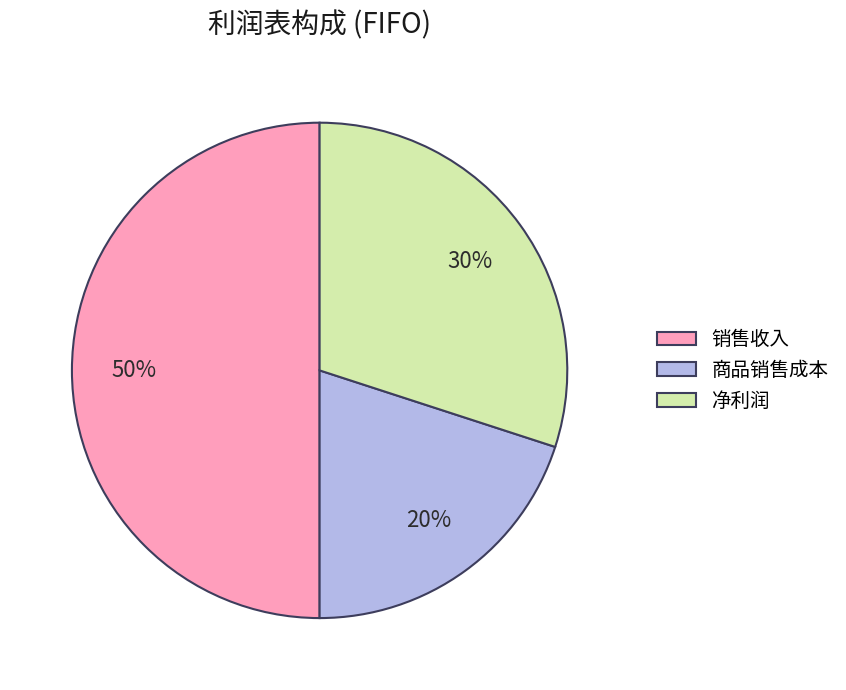

Is 商品销售成本 the majority of the pie?

No